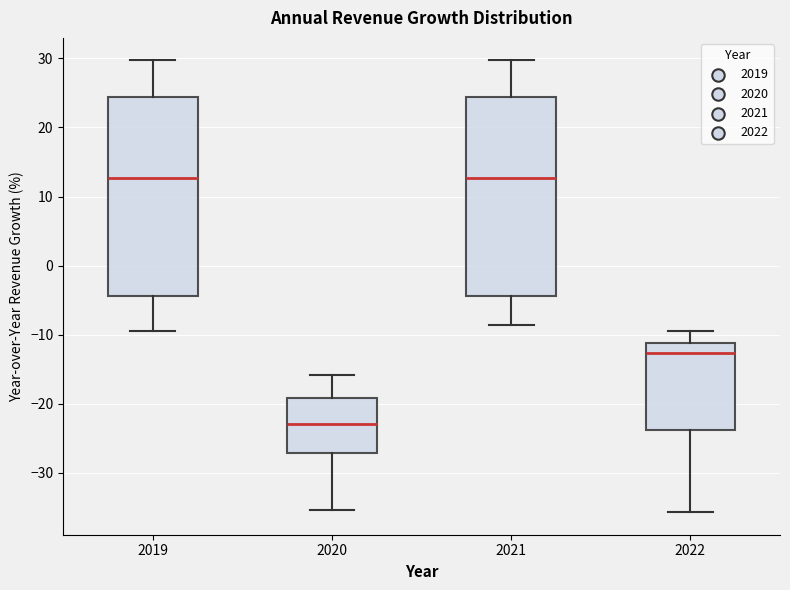

Reading left to right, transcribe this box plot: for each box, give where its median line is, the range the box spans, and where its two whiskers end, as read against the y-axis. The values are not printed on the chart, so give them approximately, as read against the axis.

2019: median 13, box -4 to 24, whiskers -9 to 30
2020: median -23, box -27 to -19, whiskers -35 to -16
2021: median 13, box -4 to 24, whiskers -9 to 30
2022: median -13, box -24 to -11, whiskers -36 to -9